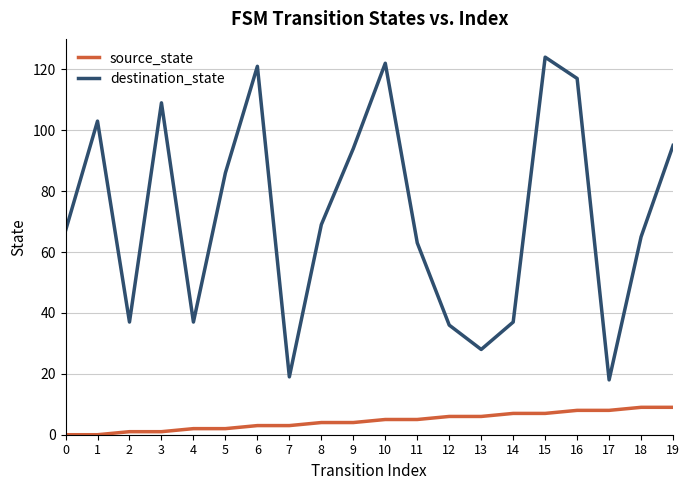

What are all the series names shown in the legend?

source_state, destination_state